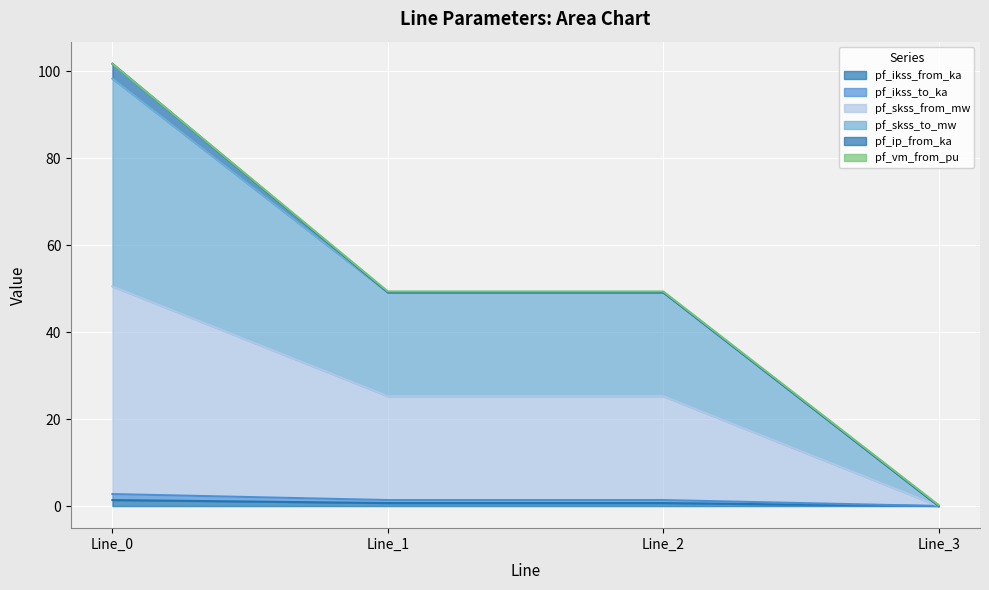

What is the value of the pf_ikss_to_ka point at the 3rd from the left?

1.4